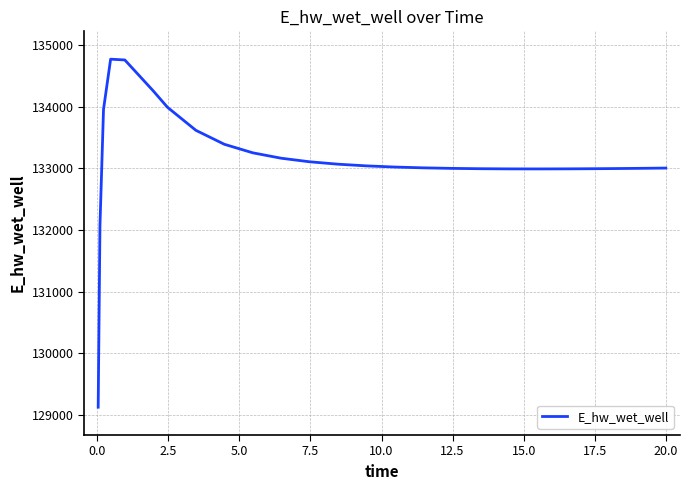

What is the smallest value displayed?

129124.6